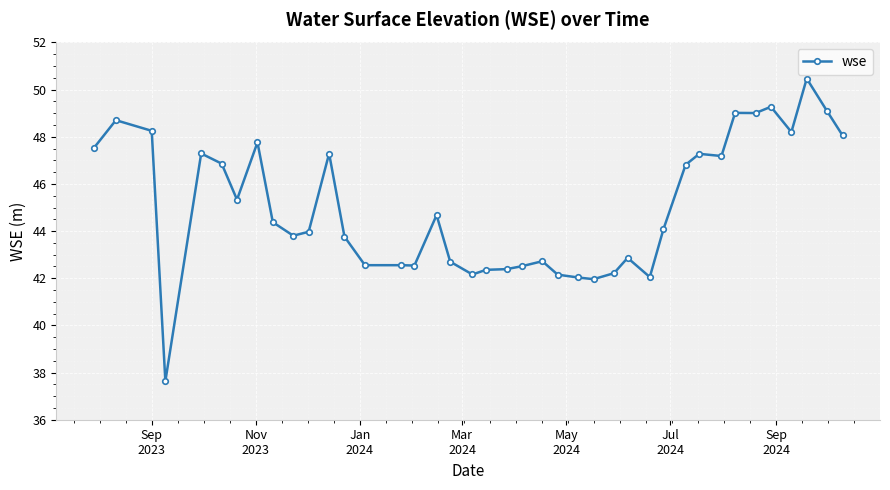

What is the maximum value shown in the chart?

50.5